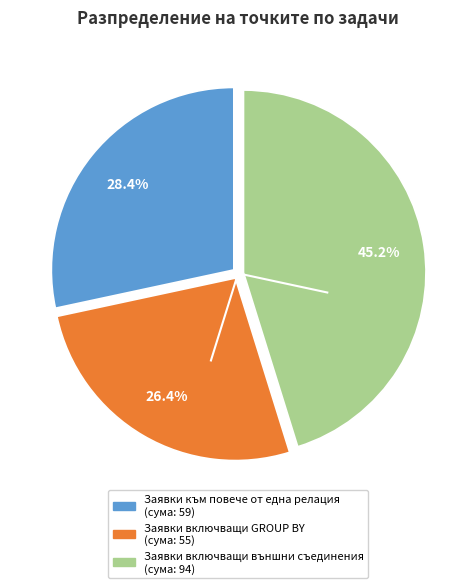

Does any single category account for the majority?

No